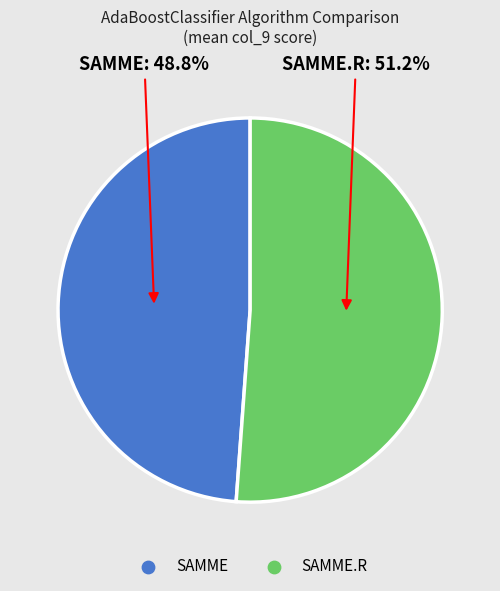

Is there a majority slice in this chart?

Yes